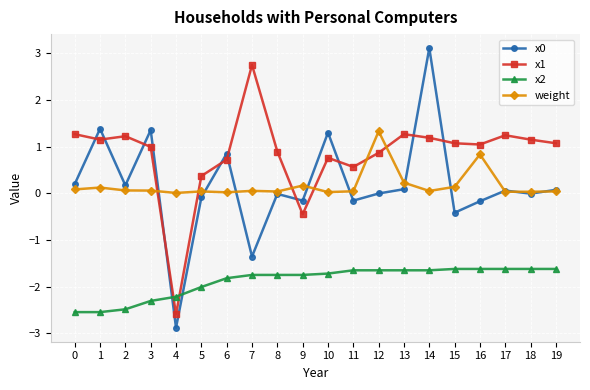

True or false: weight and x2 intersect in this chart.

False